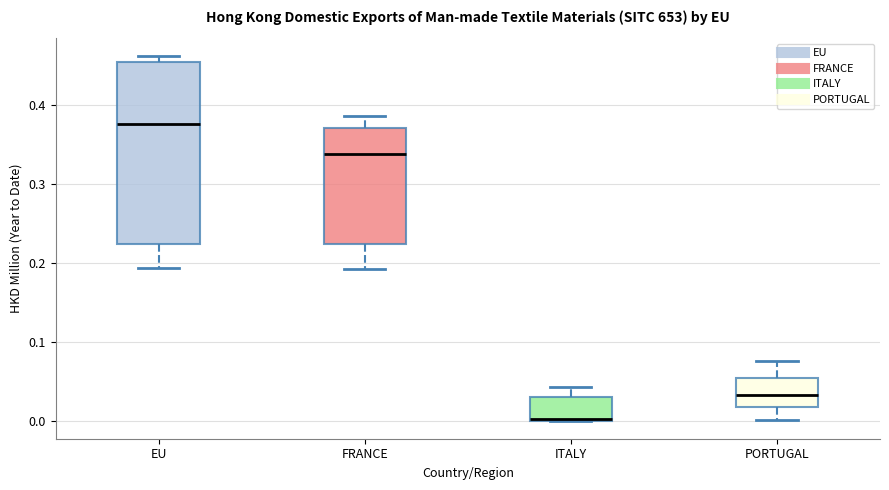

Reading left to right, read every box against the y-axis: the position of its median line, the range the box covers, and the ends of its whiskers. The values are not printed on the chart, so give them approximately, as read against the axis.

EU: median 0.38, box 0.23 to 0.46, whiskers 0.19 to 0.46 (just above the box's upper edge)
FRANCE: median 0.34, box 0.22 to 0.37, whiskers 0.19 to 0.39
ITALY: median 0.00 (drawn on the box's lower edge), box 0.00 to 0.03, whiskers 0.00 to 0.04
PORTUGAL: median 0.03, box 0.02 to 0.05, whiskers 0.00 to 0.08